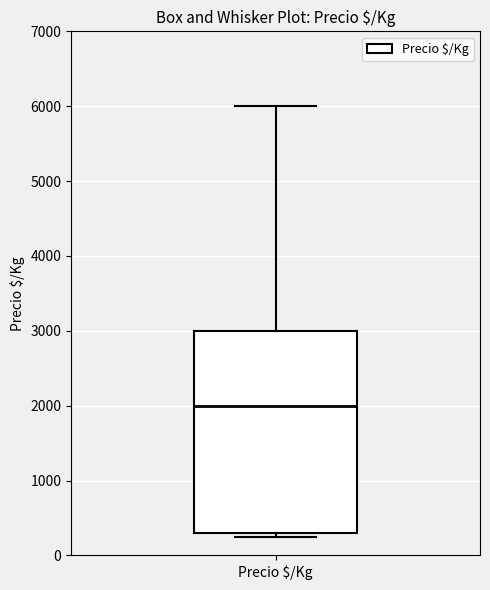

Where does the upper whisker of the box for Precio $/Kg end on the y-axis? The values are not printed on the chart, so give them approximately, as read against the axis.

6000